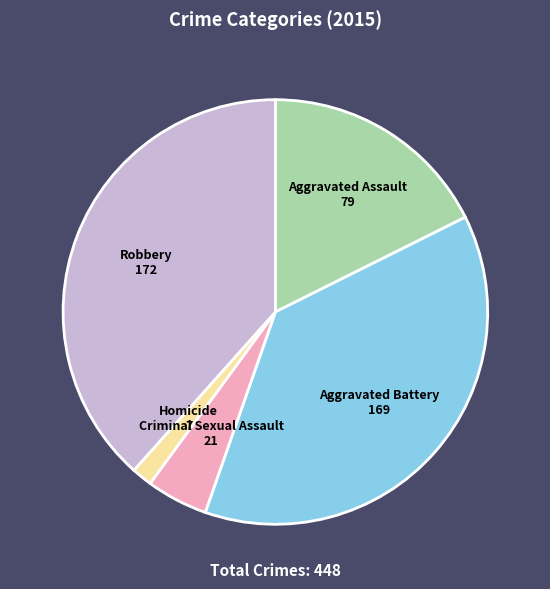

Combined, do Aggravated Battery and Aggravated Assault account for over 50%?

Yes